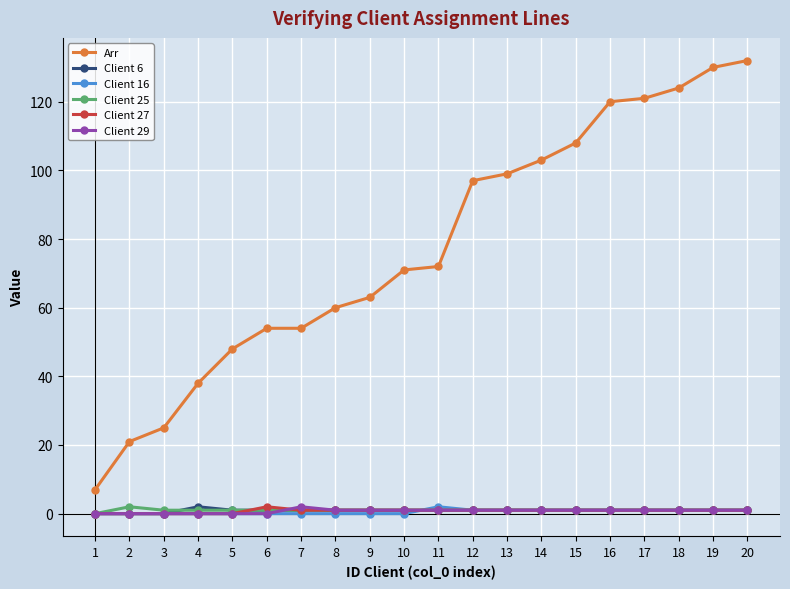

Reading left to right, transcribe all the data shown in this chart.

Arr: 1=7	2=21	3=25	4=38	5=48	6=54	7=54	8=60	9=63	10=71	11=72	12=97	13=99	14=103	15=108	16=120	17=121	18=124	19=130	20=132
Client 6: 1=0	2=0	3=0	4=2	5=1	6=1	7=1	8=1	9=1	10=1	11=1	12=1	13=1	14=1	15=1	16=1	17=1	18=1	19=1	20=1
Client 16: 1=0	2=0	3=0	4=0	5=0	6=0	7=0	8=0	9=0	10=0	11=2	12=1	13=1	14=1	15=1	16=1	17=1	18=1	19=1	20=1
Client 25: 1=0	2=2	3=1	4=1	5=1	6=1	7=1	8=1	9=1	10=1	11=1	12=1	13=1	14=1	15=1	16=1	17=1	18=1	19=1	20=1
Client 27: 1=0	2=0	3=0	4=0	5=0	6=2	7=1	8=1	9=1	10=1	11=1	12=1	13=1	14=1	15=1	16=1	17=1	18=1	19=1	20=1
Client 29: 1=0	2=0	3=0	4=0	5=0	6=0	7=2	8=1	9=1	10=1	11=1	12=1	13=1	14=1	15=1	16=1	17=1	18=1	19=1	20=1